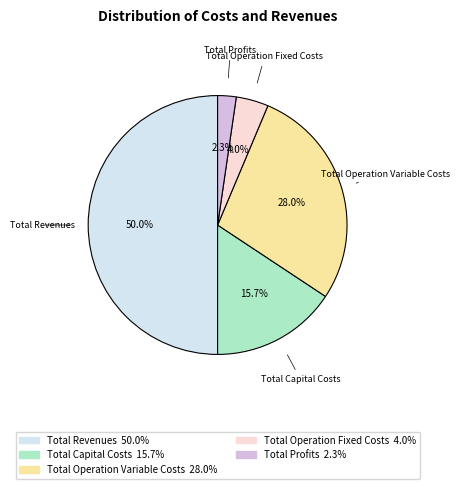

What portion of the pie excludes Total Capital Costs?

84.3%